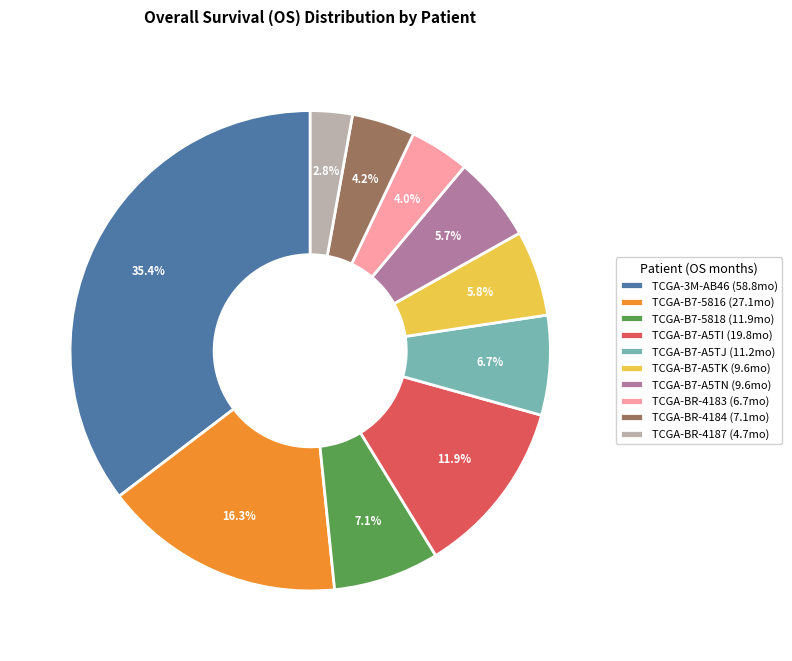

To the nearest percent, what is the combined percentage of TCGA-B7-A5TN and TCGA-B7-5816?

22%